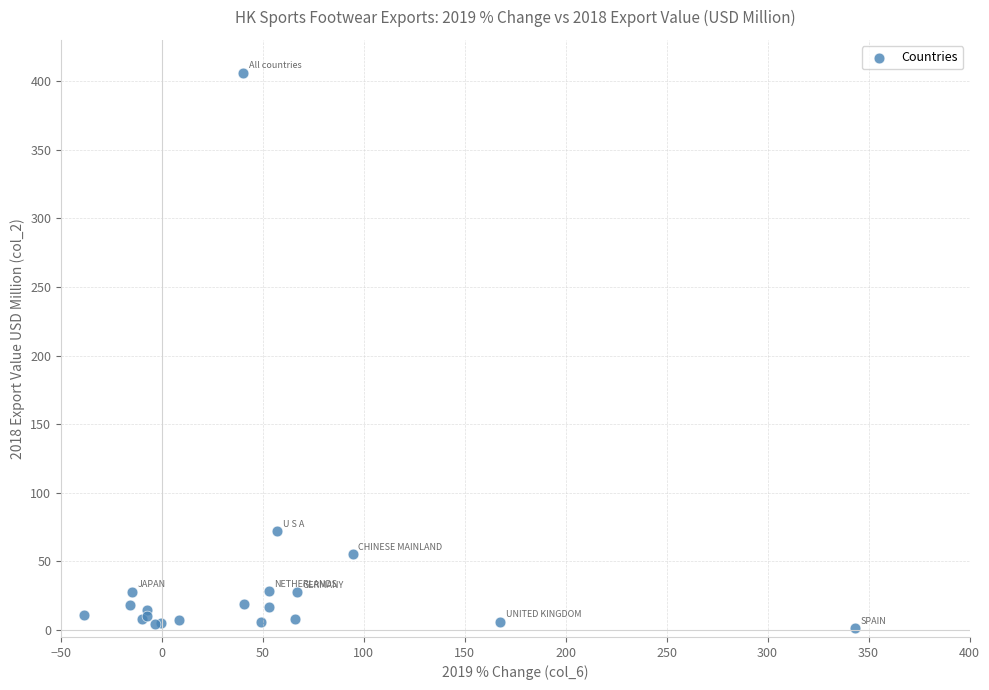

What Y value in the scatter plot is closest to 203?

72.2